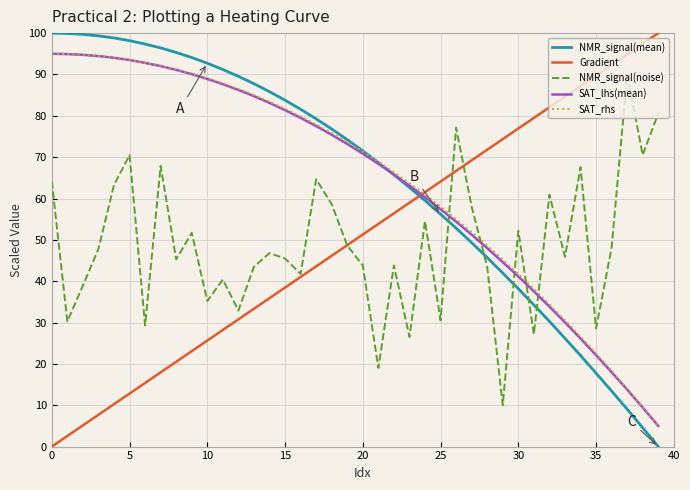

What is the lowest value of the SAT_rhs series?

5.0